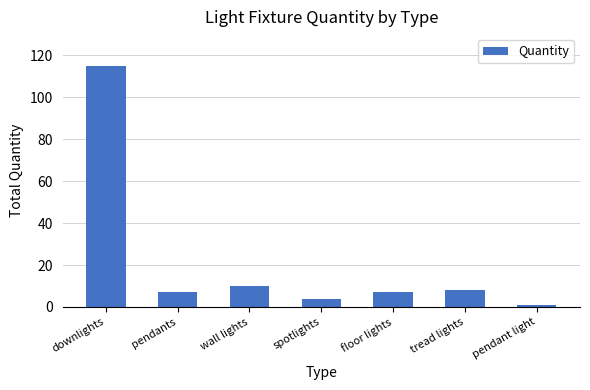

What is the smallest value displayed?

1